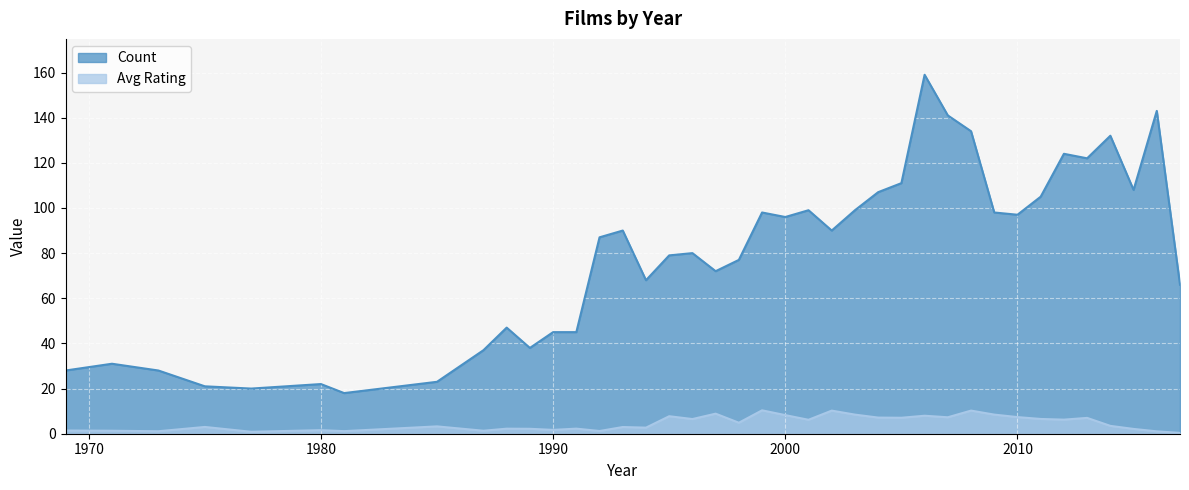

Which series has the largest total across all categories?

Count